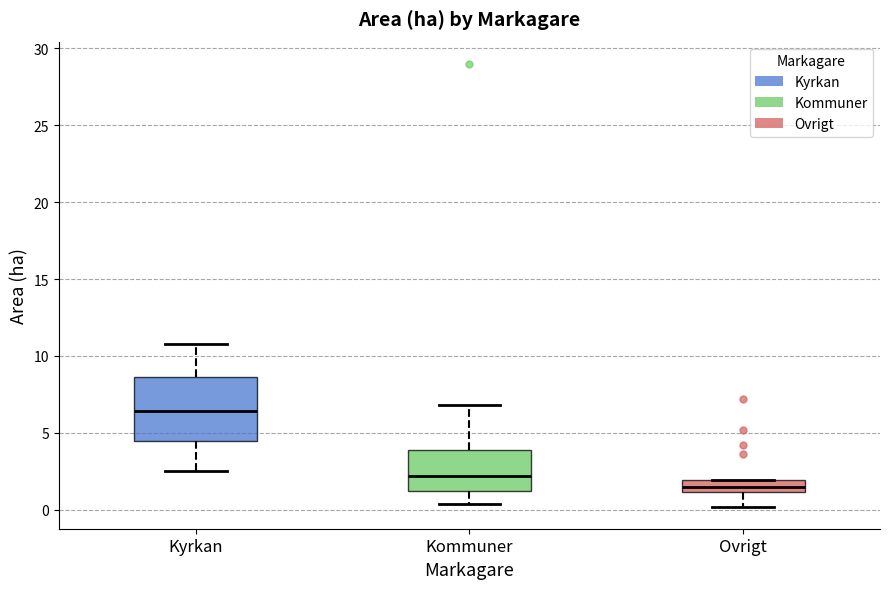

Which box's median line is the highest?

Kyrkan